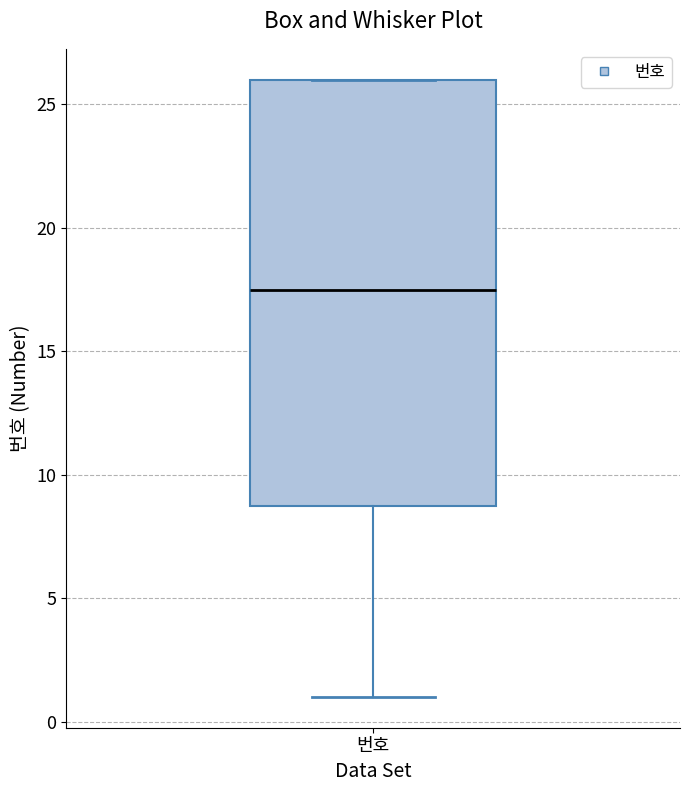

Read this box plot against the y-axis: the position of the median line, the range covered by the box, and the ends of both whiskers. The values are not printed on the chart, so give them approximately, as read against the axis.

median 17.5, box 9.0 to 26.0, whiskers 1.0 to 26.0